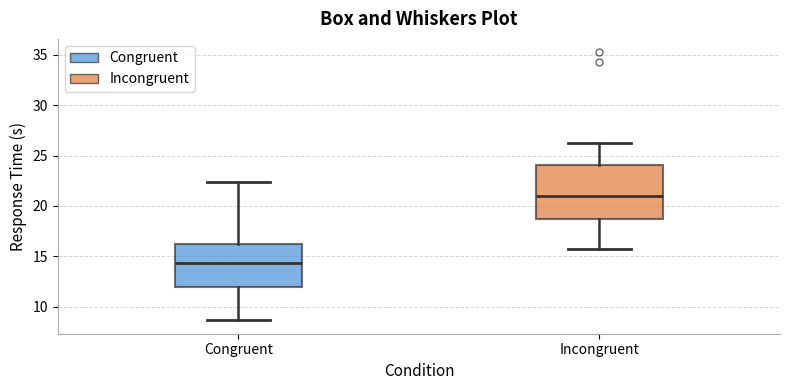

Which box's median line is the lowest?

Congruent